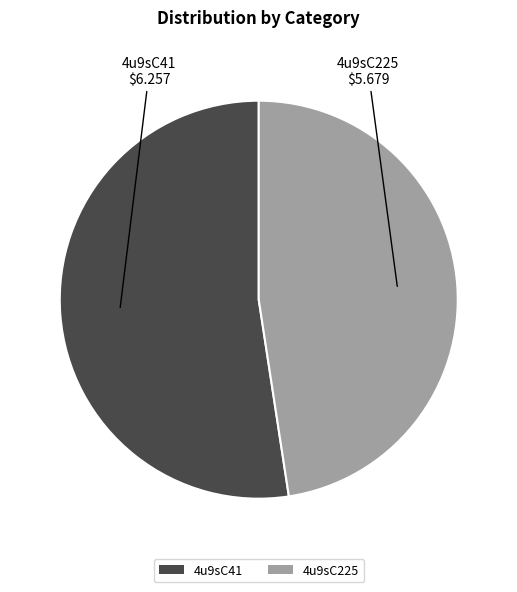

Count the number of slices in the pie.

2